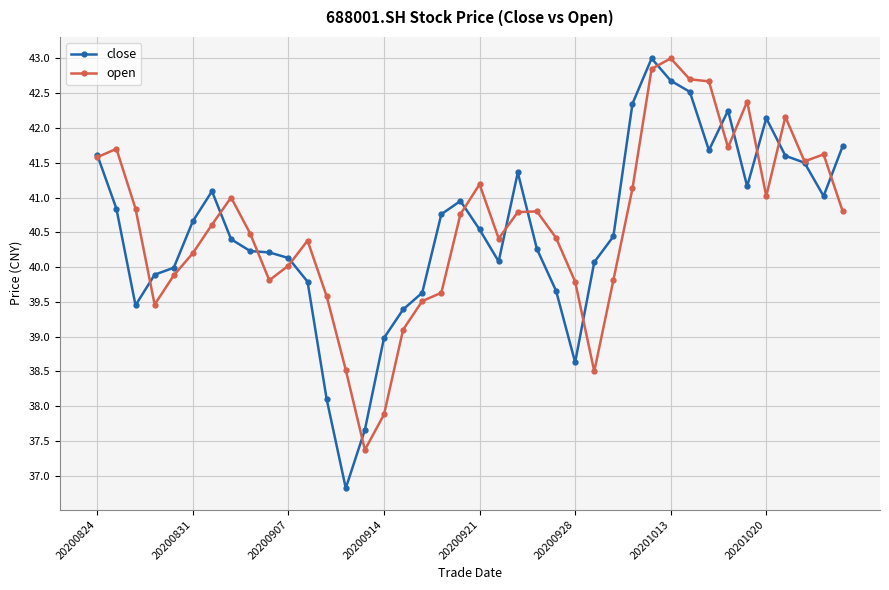

What is the value of the close point at the 27th from the left?

40.1